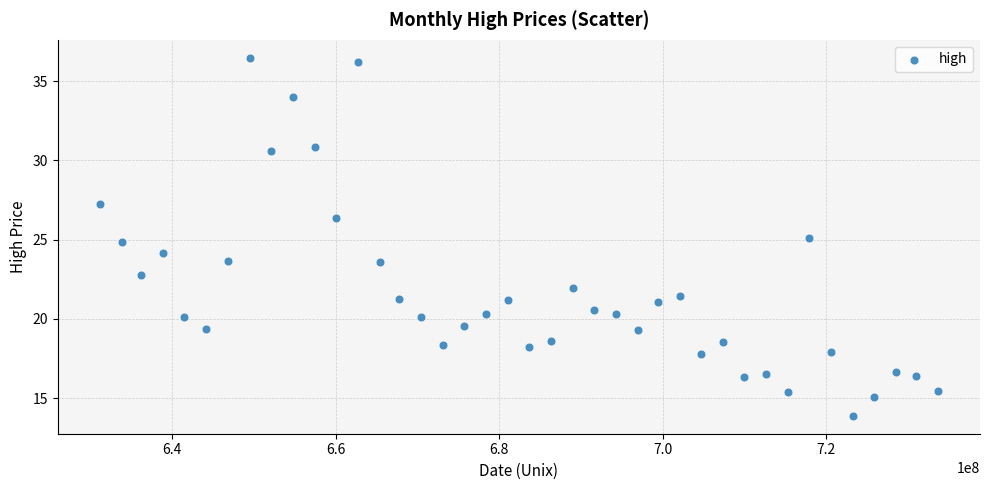

What is the range of X values (max minus min)?

102470400.0